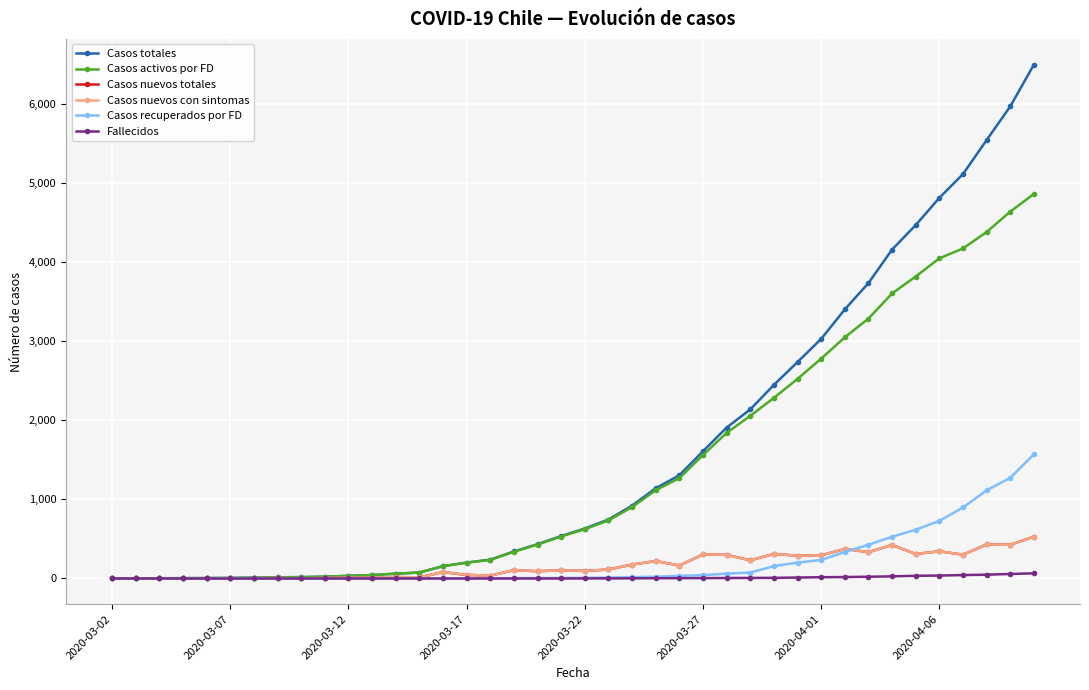

Between which two adjacent categories do Casos nuevos totales and Casos recuperados por FD first intersect?

31 and 32